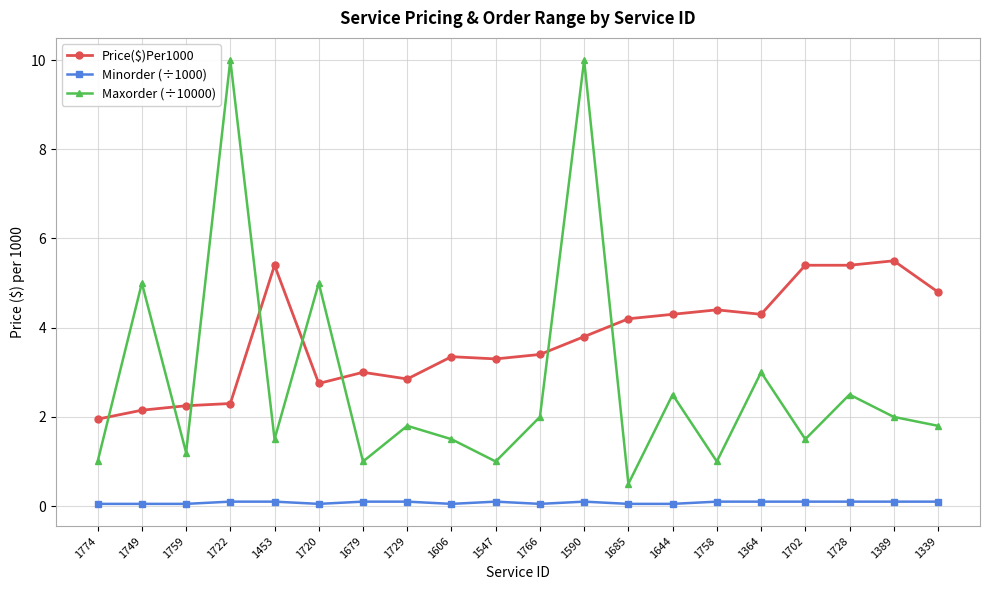

True or false: Price($)Per1000 has more than 1 points higher than both neighbors.

True